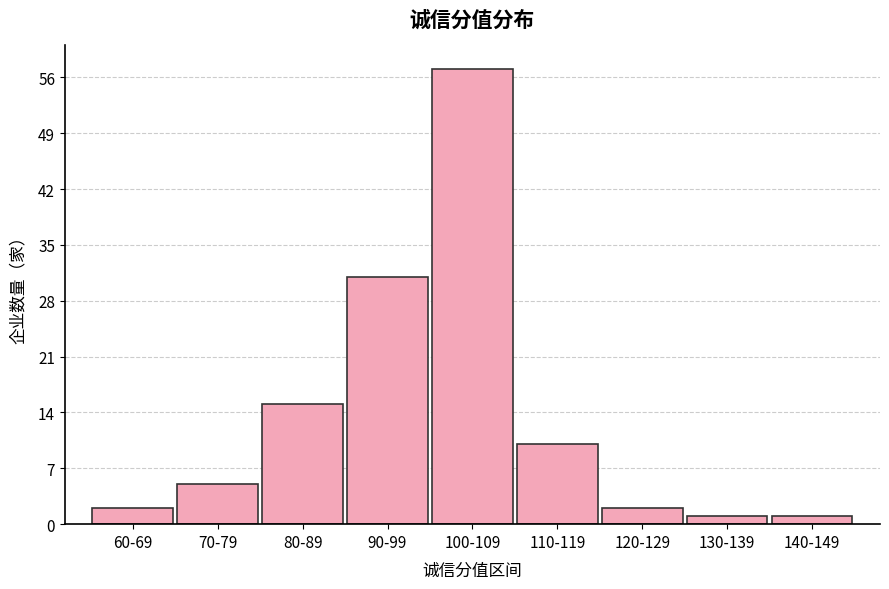

Reading right to left, transcribe all the data shown in this chart.

140-149=1	130-139=1	120-129=2	110-119=10	100-109=57	90-99=31	80-89=15	70-79=5	60-69=2